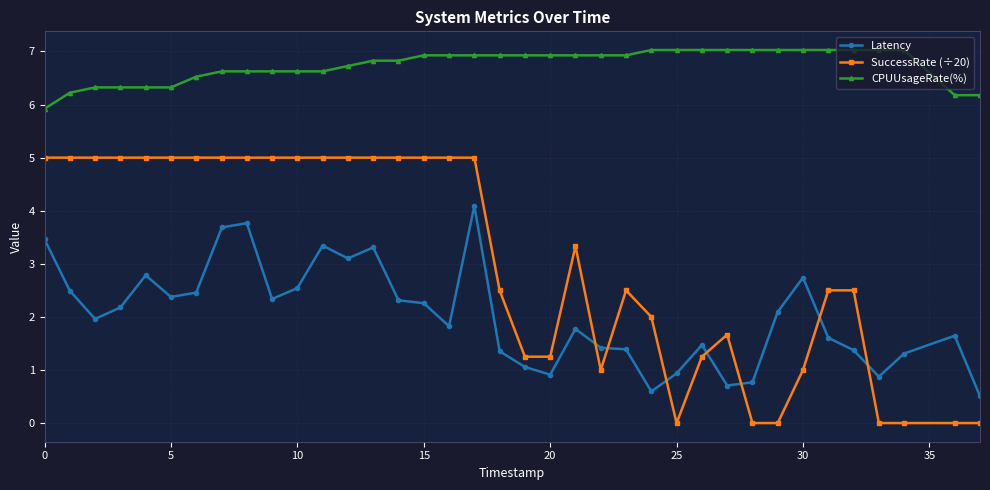

What is the average value of the CPUUsageRate(%) series?

6.7